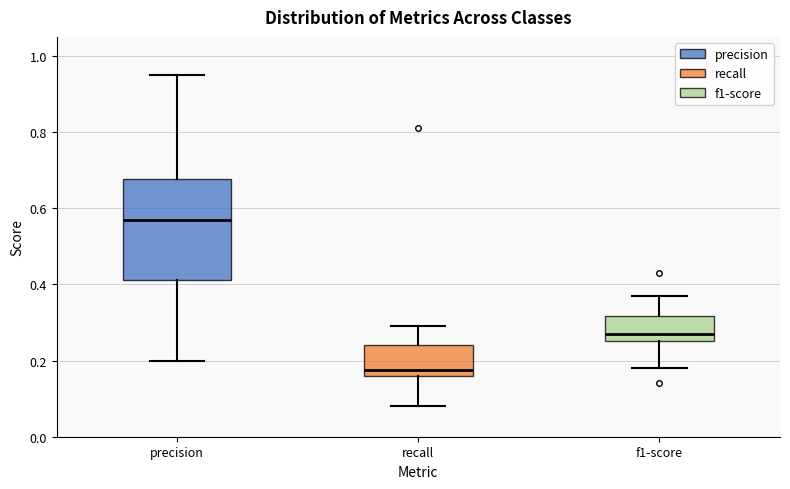

Reading left to right, read every box against the y-axis: the position of its median line, the range the box covers, and the ends of its whiskers. The values are not printed on the chart, so give them approximately, as read against the axis.

precision: median 0.58, box 0.42 to 0.68, whiskers 0.20 to 0.96
recall: median 0.18, box 0.16 to 0.24, whiskers 0.08 to 0.30
f1-score: median 0.28, box 0.26 to 0.32, whiskers 0.18 to 0.38